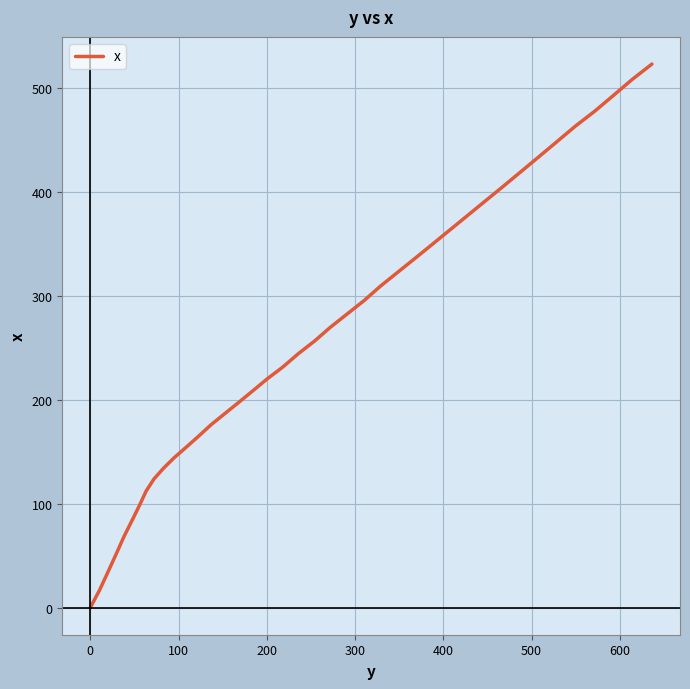

How many positive values are there?

39